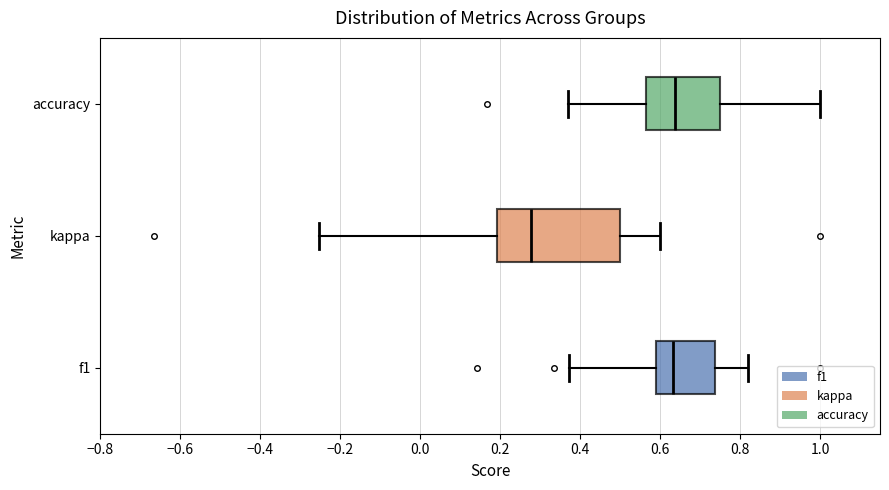

Reading bottom to top, read every box against the x-axis: the position of its median line, the range the box covers, and the ends of its whiskers. The values are not printed on the chart, so give them approximately, as read against the axis.

f1: median 0.64, box 0.60 to 0.74, whiskers 0.38 to 0.82
kappa: median 0.28, box 0.20 to 0.50, whiskers -0.26 to 0.60
accuracy: median 0.64, box 0.56 to 0.76, whiskers 0.36 to 1.00